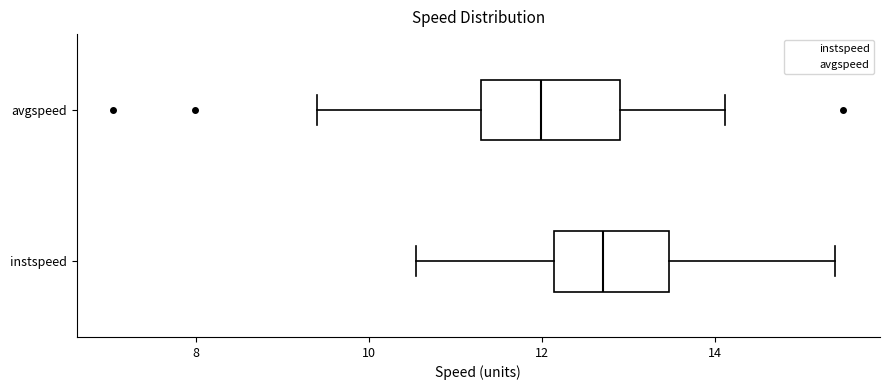

Reading bottom to top, read every box against the x-axis: the position of its median line, the range the box covers, and the ends of its whiskers. The values are not printed on the chart, so give them approximately, as read against the axis.

instspeed: median 12.8, box 12.2 to 13.4, whiskers 10.6 to 15.4
avgspeed: median 12.0, box 11.2 to 13.0, whiskers 9.4 to 14.2